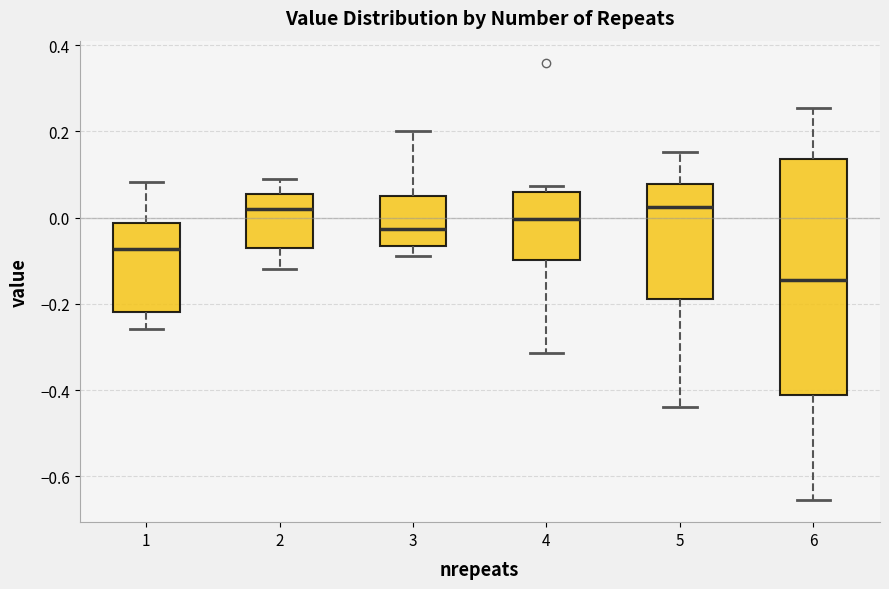

Where is the upper edge of the box at x = 2 on the y-axis? The values are not printed on the chart, so give them approximately, as read against the axis.

0.06